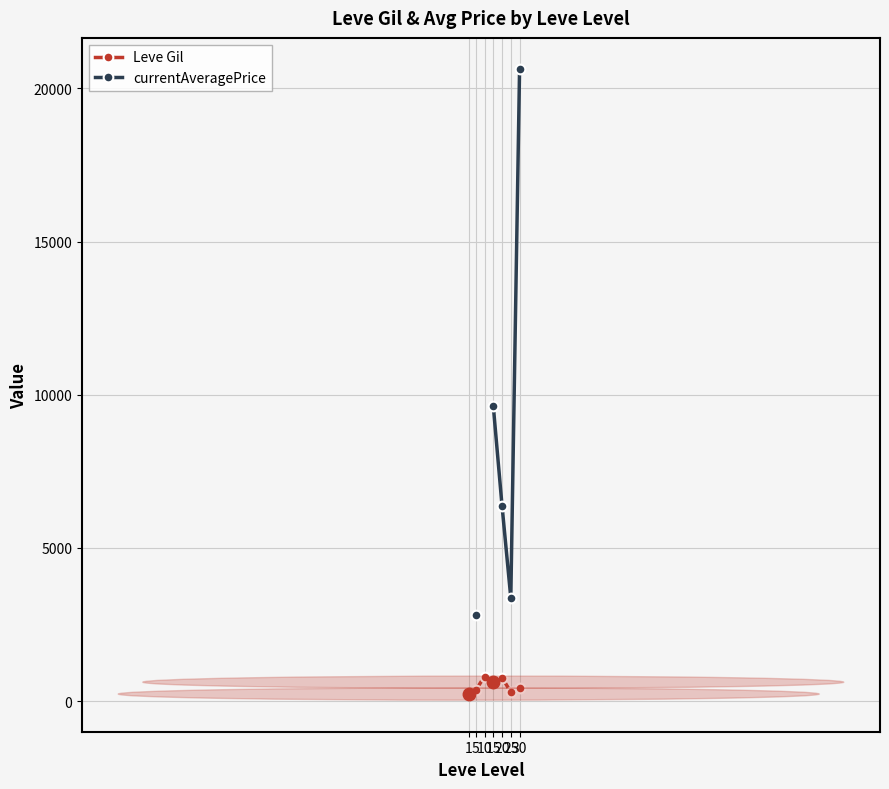

True or false: Leve Gil has more than 0 interior local peaks.

True